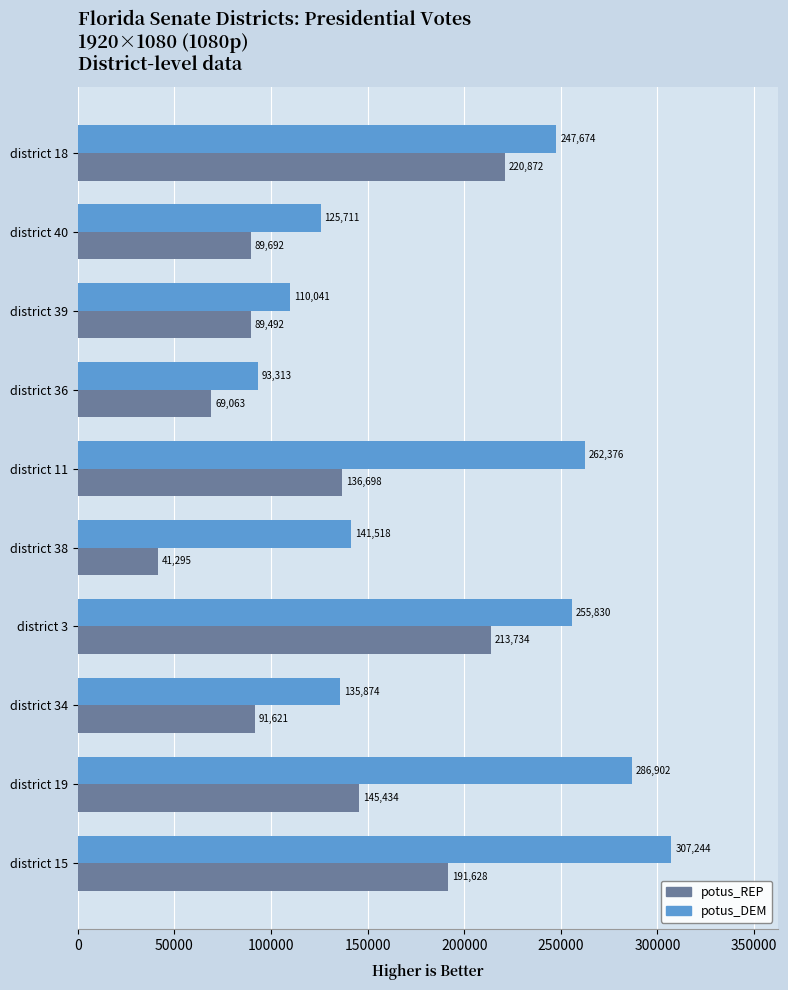

List the series in order of their overall mean, lowest first.

potus_REP, potus_DEM